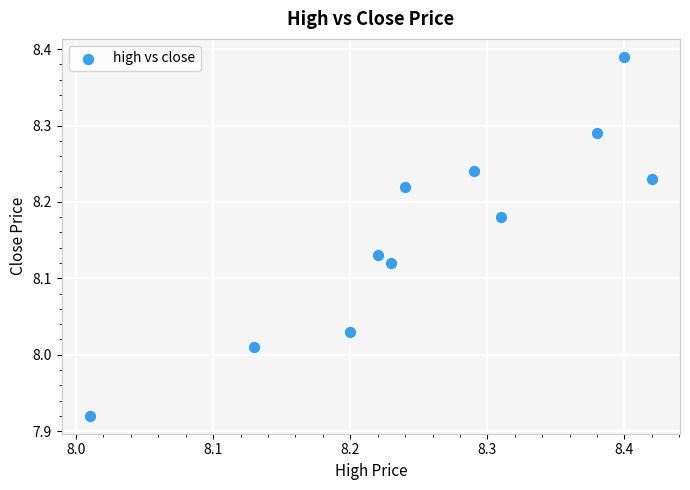

What is the range of Y values (max minus min)?

0.5